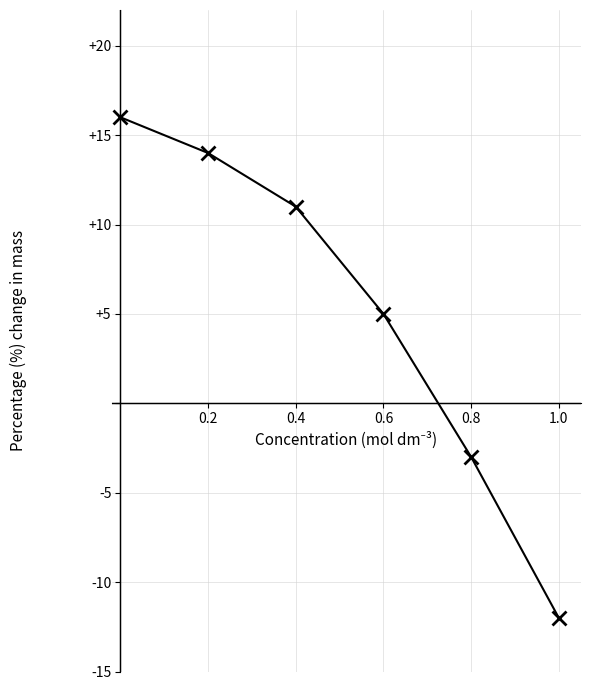

How many values are below 11?

3